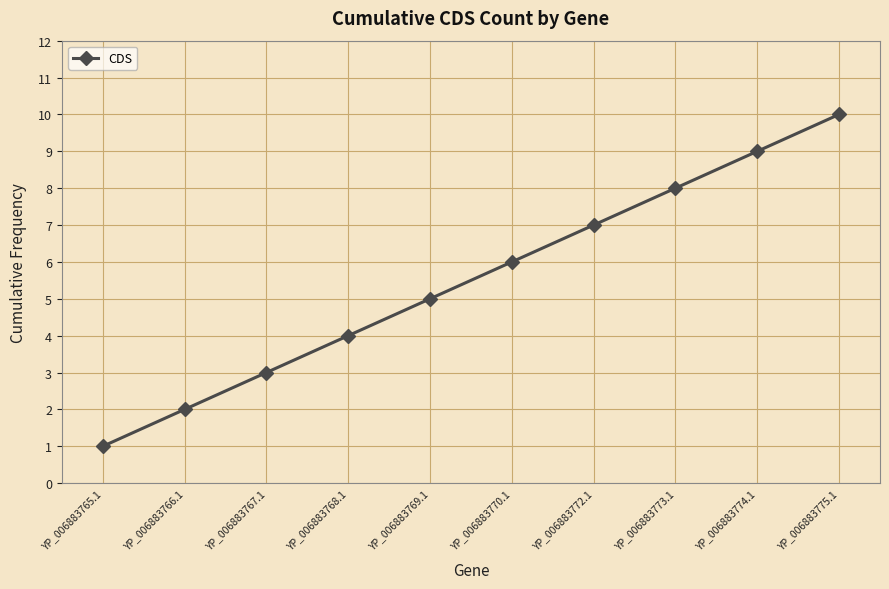

Which category has the lowest value across all series?

YP_006883765.1